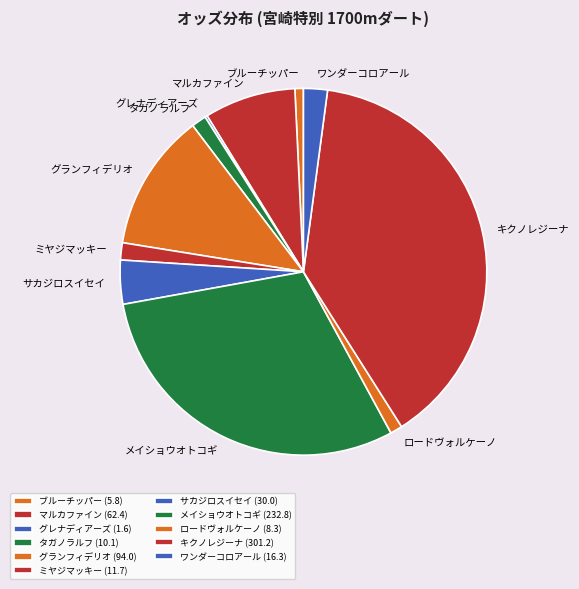

Is there a majority slice in this chart?

No